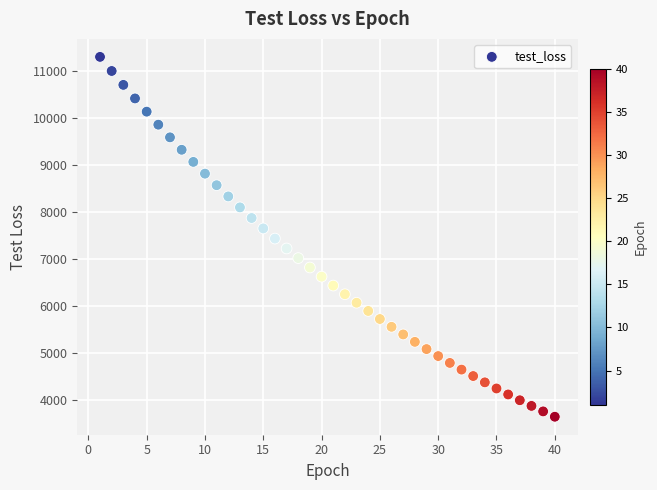

What is the range of X values (max minus min)?

39.0